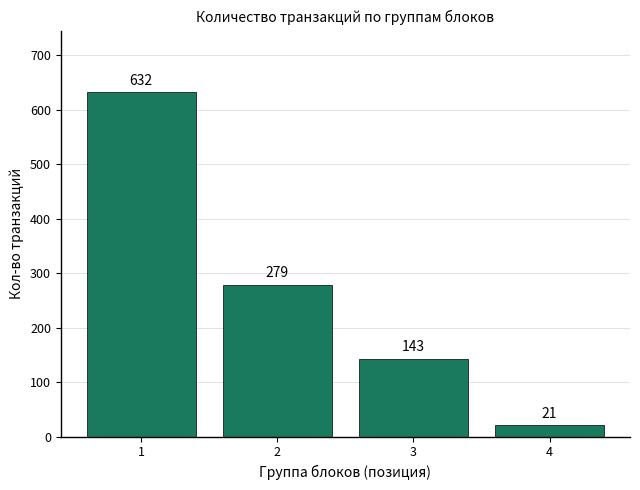

Reading left to right, extract all data points from this chart.

1=632	2=279	3=143	4=21